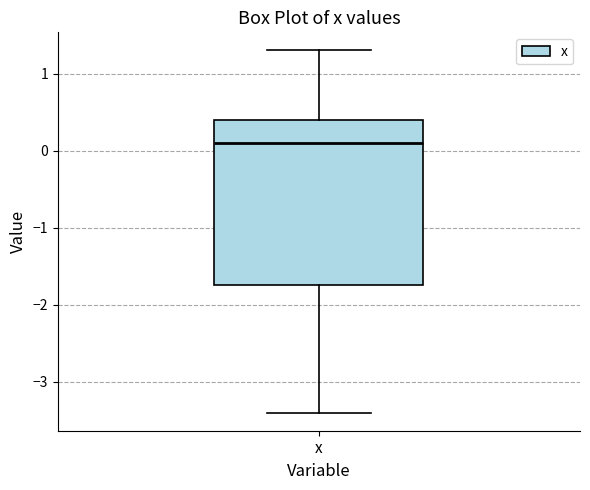

Read this box plot against the y-axis: the position of the median line, the range covered by the box, and the ends of both whiskers. The values are not printed on the chart, so give them approximately, as read against the axis.

median 0.1, box -1.7 to 0.4, whiskers -3.4 to 1.3